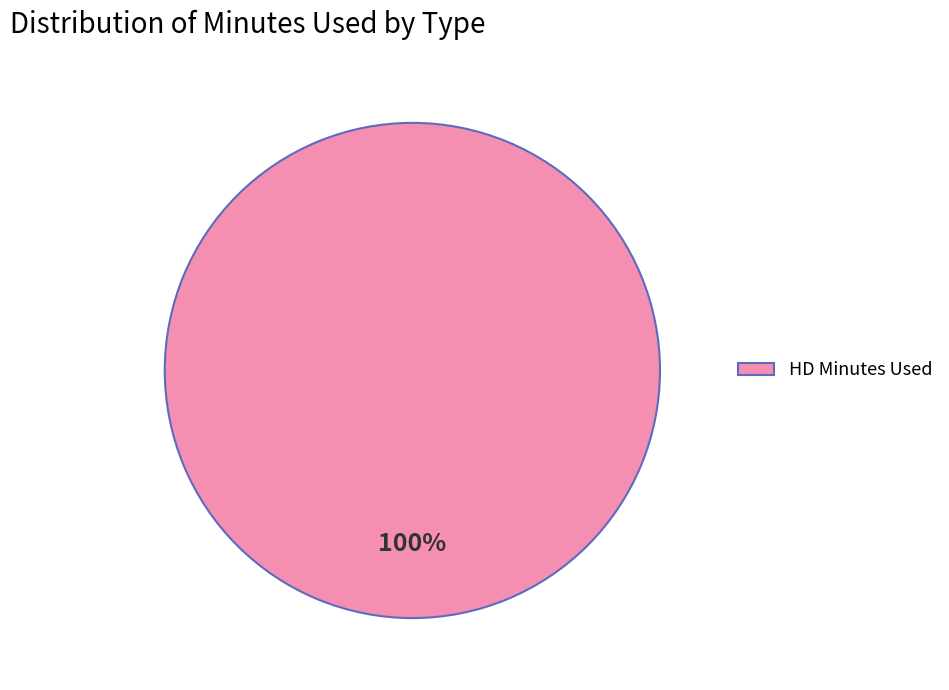

What is the majority slice?

HD Minutes Used